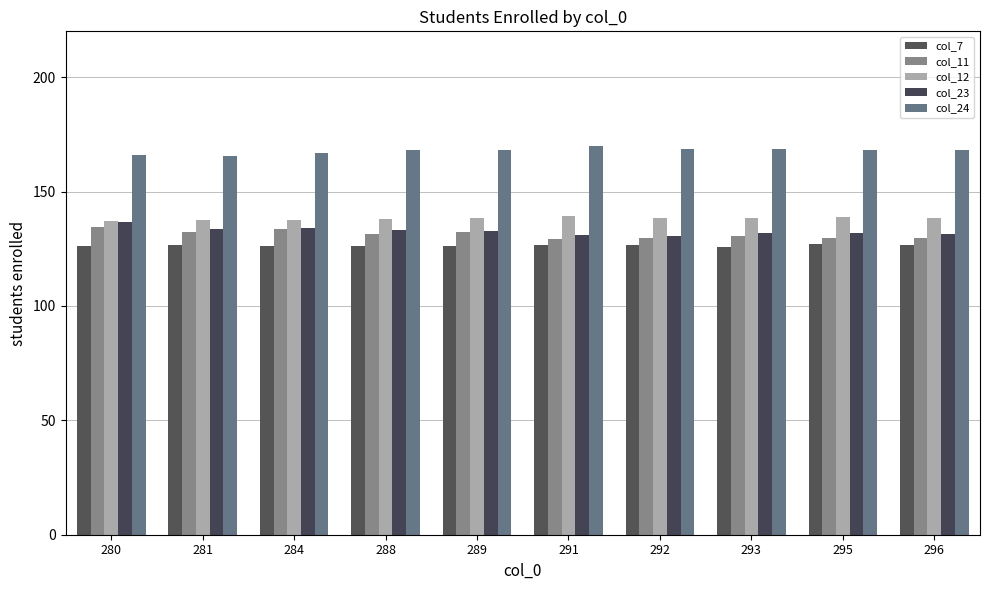

Reading left to right, transcribe all the data shown in this chart.

col_7: 280=126.1	281=126.5	284=126.2	288=126.0	289=126.1	291=126.6	292=126.5	293=125.8	295=127.0	296=126.4
col_11: 280=134.3	281=132.3	284=133.5	288=131.3	289=132.2	291=129.3	292=129.6	293=130.5	295=129.9	296=129.6
col_12: 280=137.3	281=137.4	284=137.4	288=138.0	289=138.4	291=139.1	292=138.5	293=138.4	295=138.9	296=138.6
col_23: 280=136.5	281=133.6	284=134.0	288=133.0	289=132.6	291=130.9	292=130.4	293=131.7	295=131.9	296=131.6
col_24: 280=166.2	281=165.7	284=167.0	288=168.0	289=168.2	291=170.0	292=168.8	293=168.6	295=168.3	296=168.2